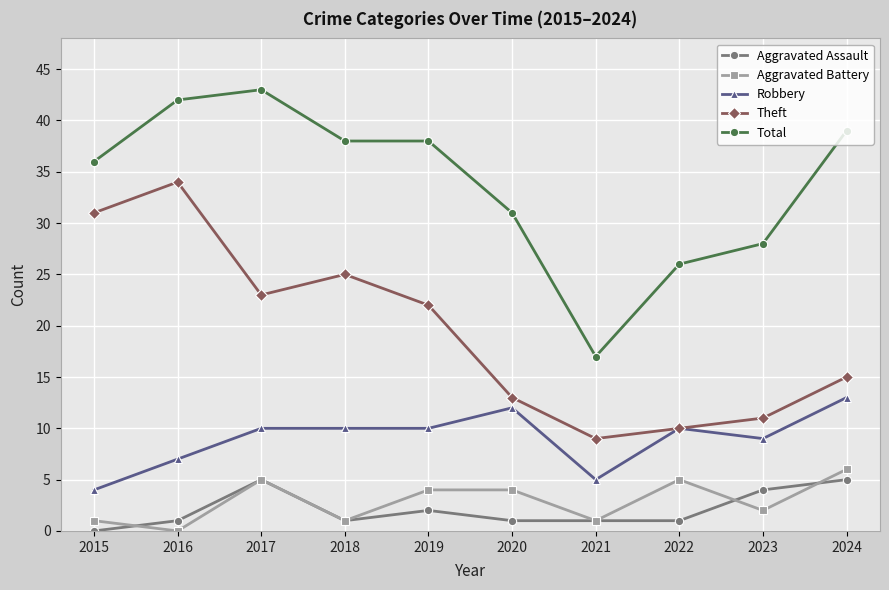

At which category does Aggravated Assault reach its first local peak?

2017